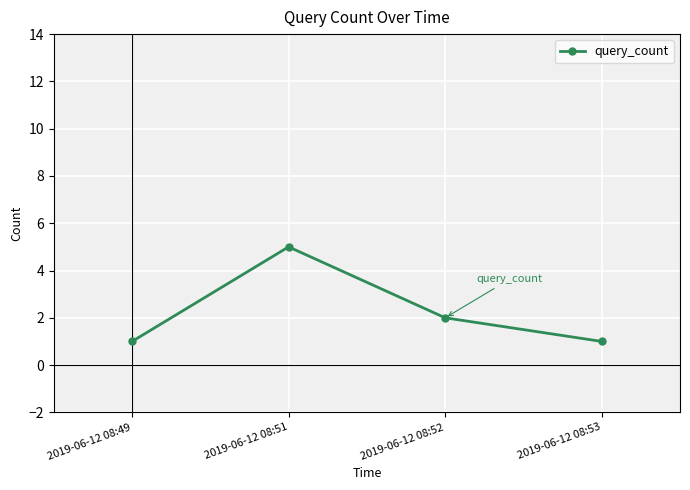

What is the average value?

2